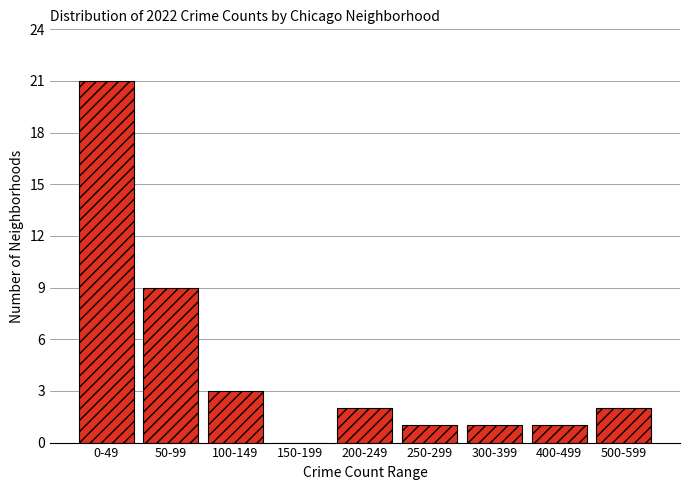

Reading left to right, what are all the values shown in this chart?

0-49=21	50-99=9	100-149=3	150-199=0	200-249=2	250-299=1	300-399=1	400-499=1	500-599=2